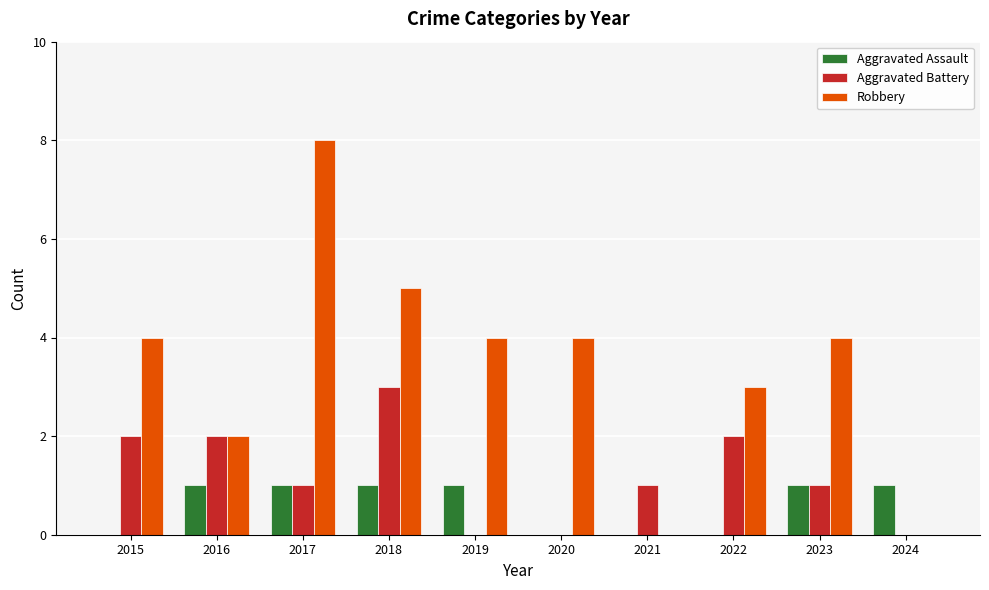

What is the sum of the Robbery values at 2017 and 2016?

10